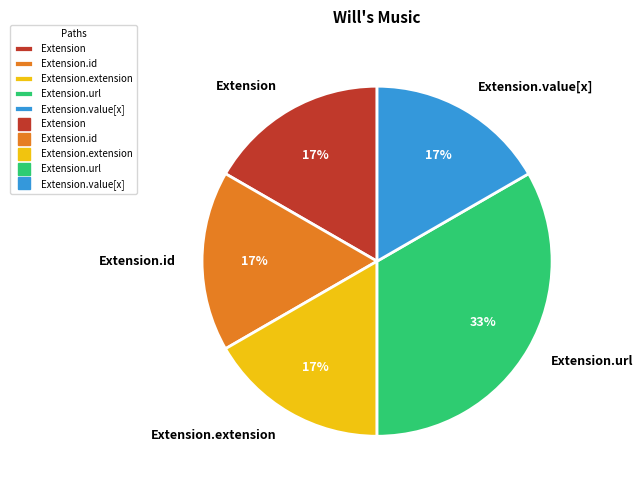

To the nearest percent, what is the average slice percentage?

20%